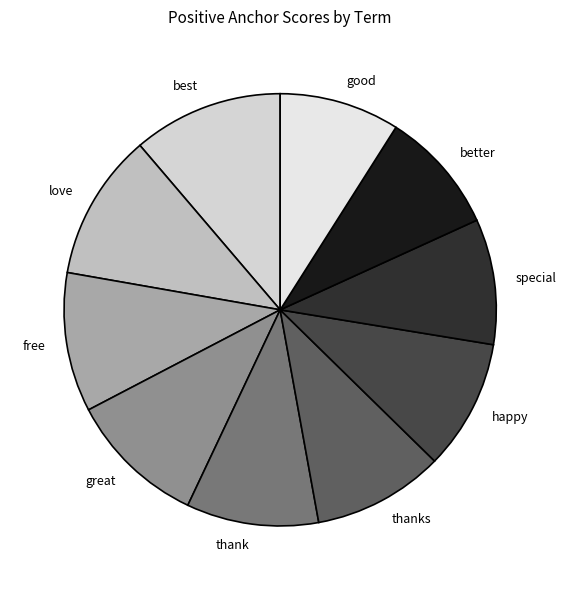

Which has a higher value, good or thank?

thank